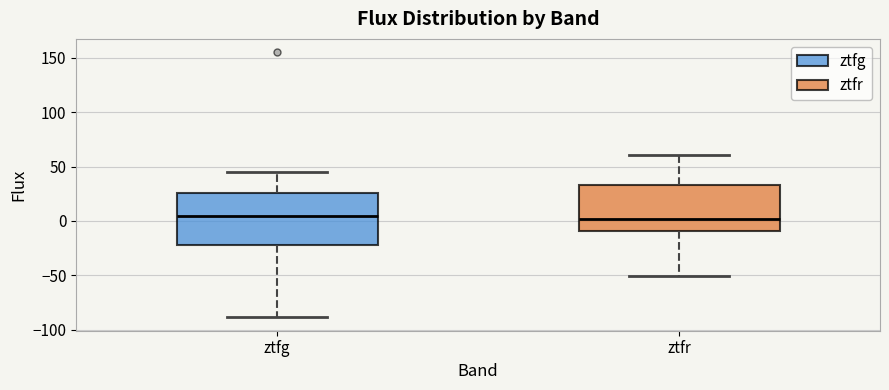

Reading left to right, transcribe this box plot: for each box, give where its median line is, the range the box spans, and where its two whiskers end, as read against the y-axis. The values are not printed on the chart, so give them approximately, as read against the axis.

ztfg: median 5, box -20 to 25, whiskers -90 to 45
ztfr: median 0, box -10 to 35, whiskers -50 to 60